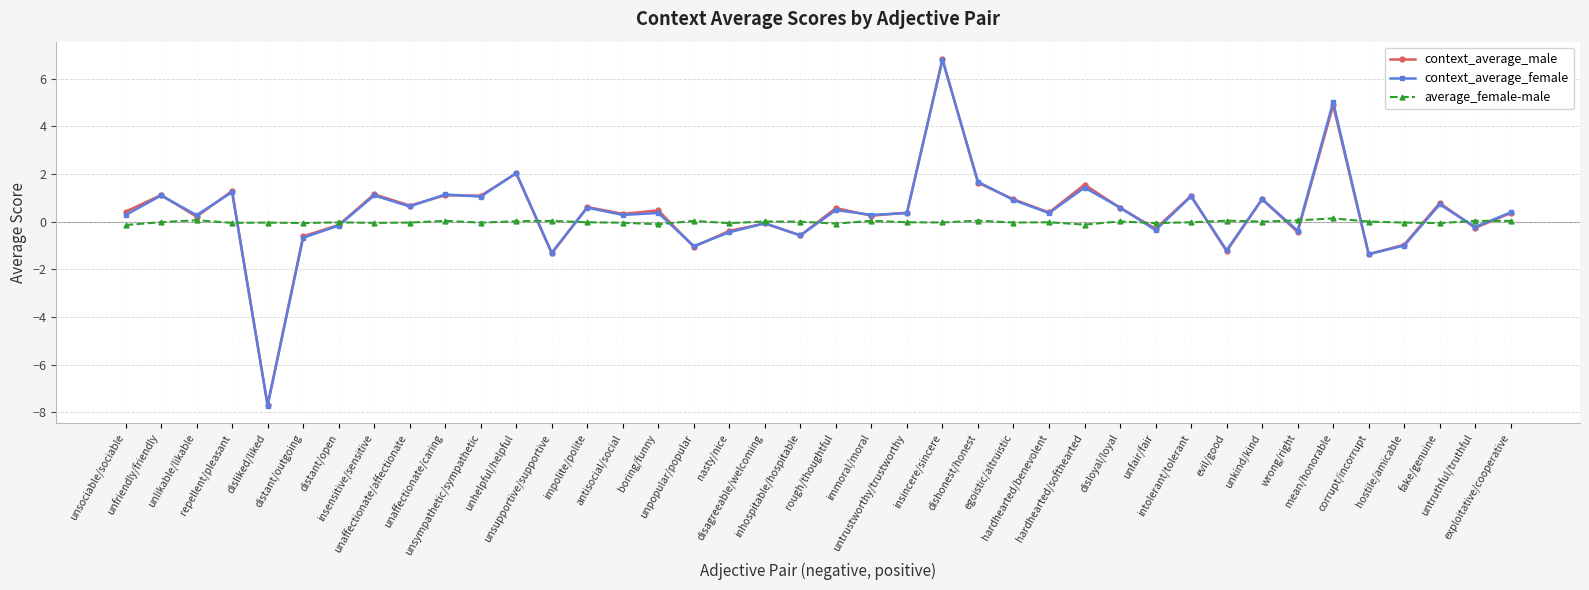

Which series has the largest range (max minus min)?

context_average_female